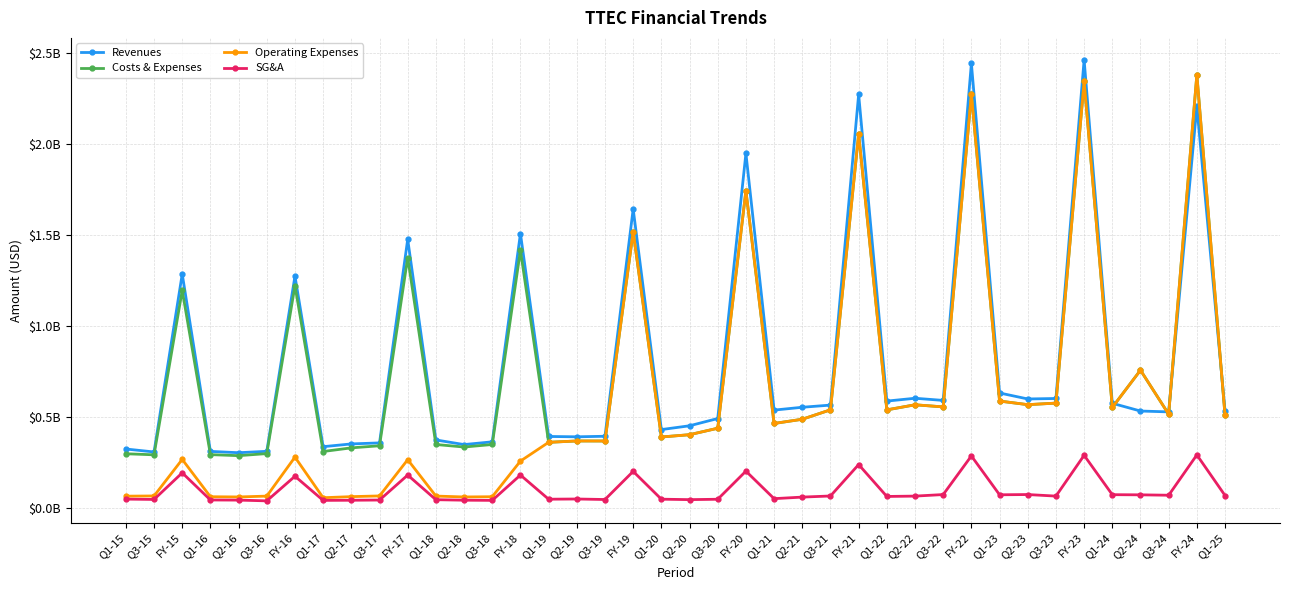

What position from the left is FY-16?

7